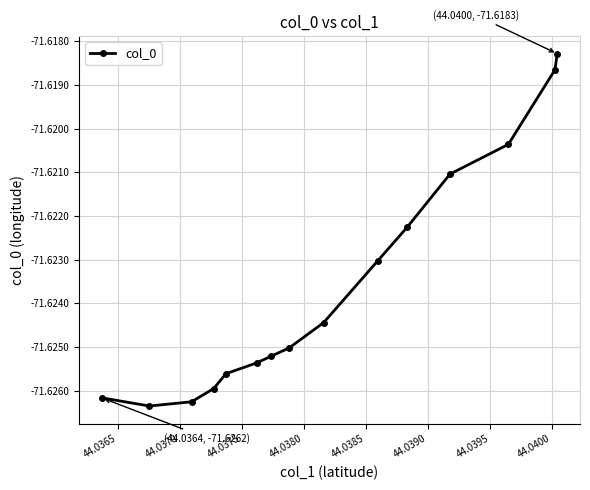

What is the sum of all values?

-1074.4